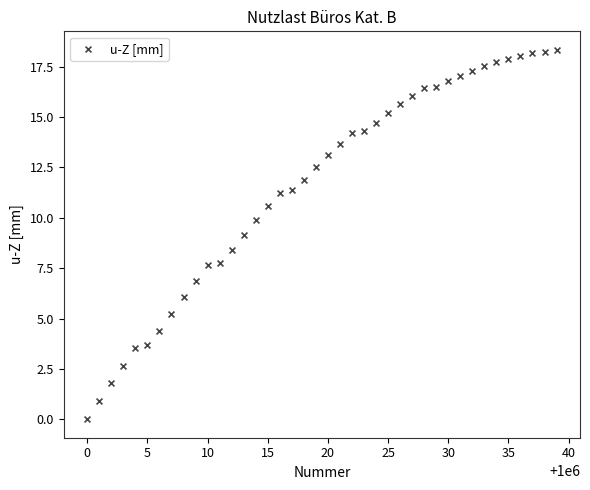

What is the range of X values (max minus min)?

39.0